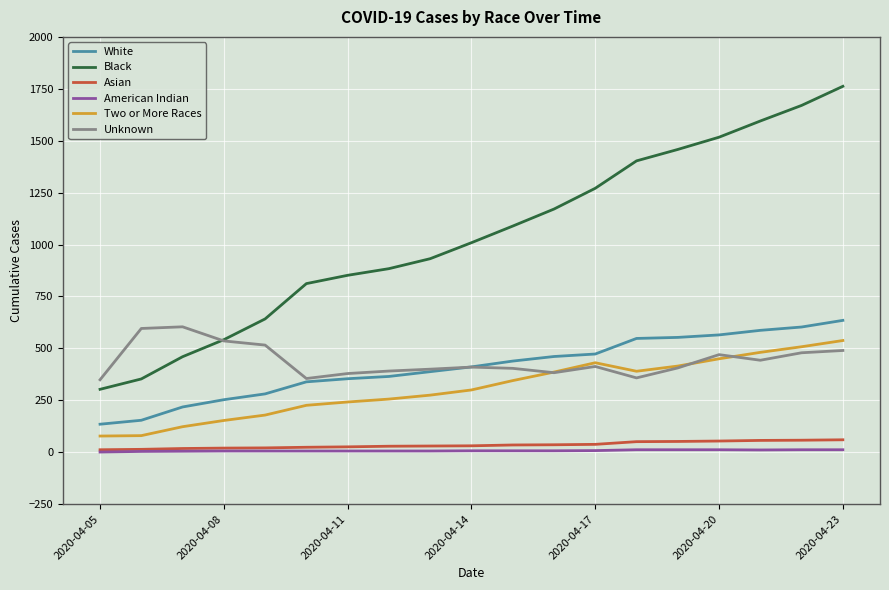

Which series has the largest total across all categories?

Black